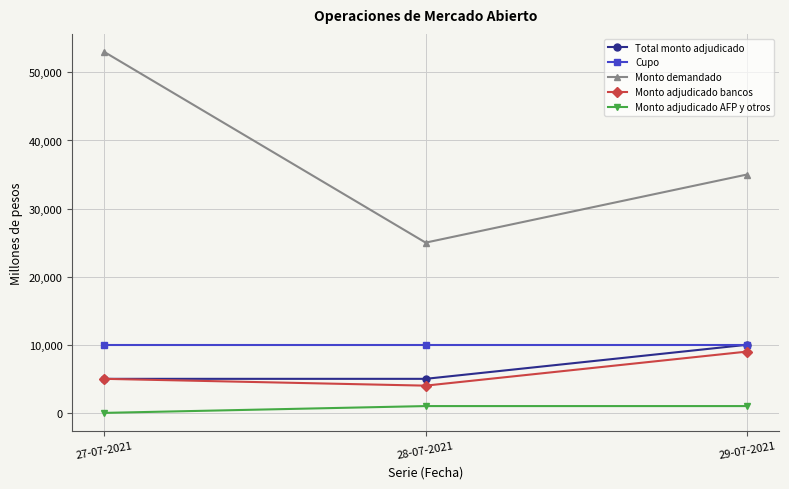

The Total monto adjudicado series shows 1376 at 28-07-2021. True or false?

False